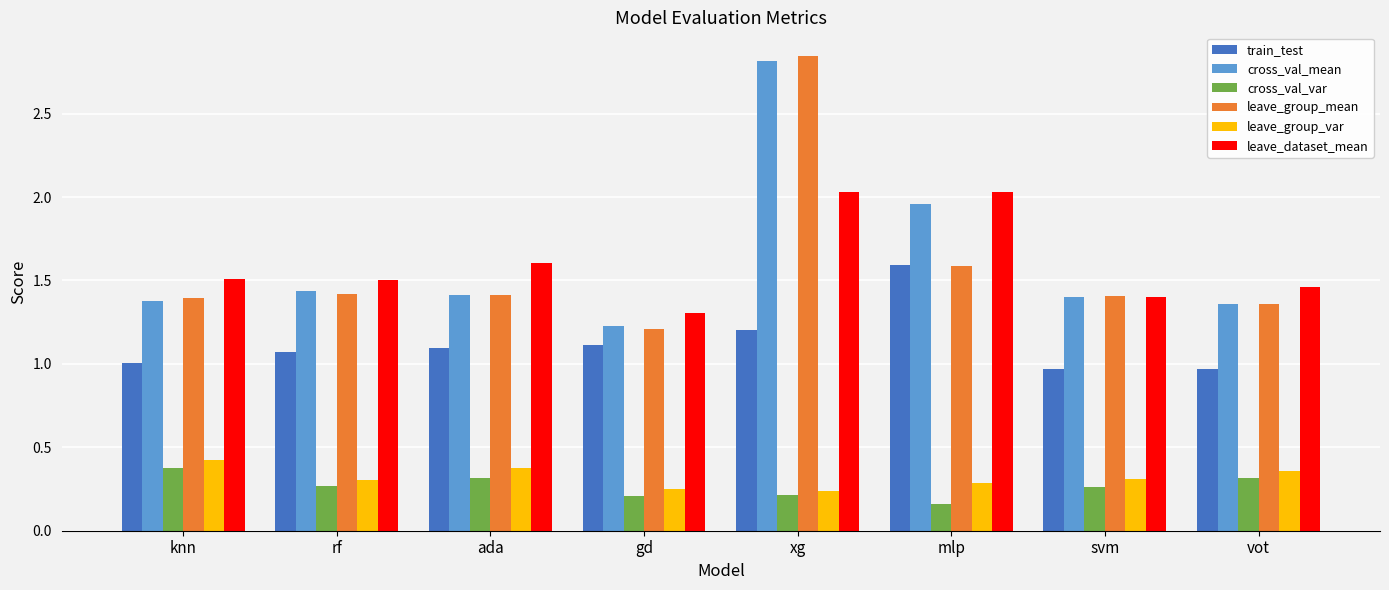

What is the spread (max minus min) of values at xg?

2.6